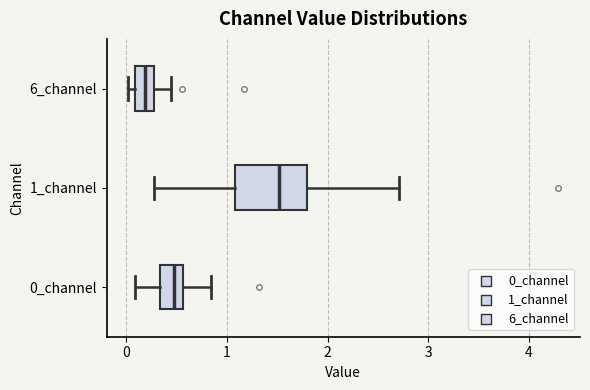

Where does the left whisker of the box for 1_channel end on the x-axis? The values are not printed on the chart, so give them approximately, as read against the axis.

0.3